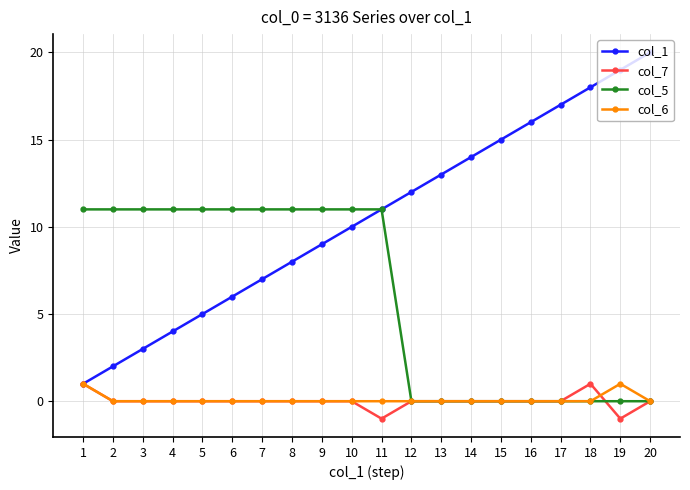

Which series has the largest total across all categories?

col_1